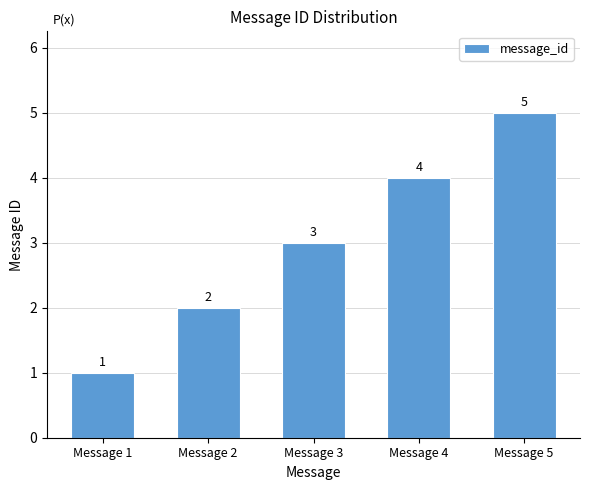

Between Message 4 and Message 2, which is larger?

Message 4